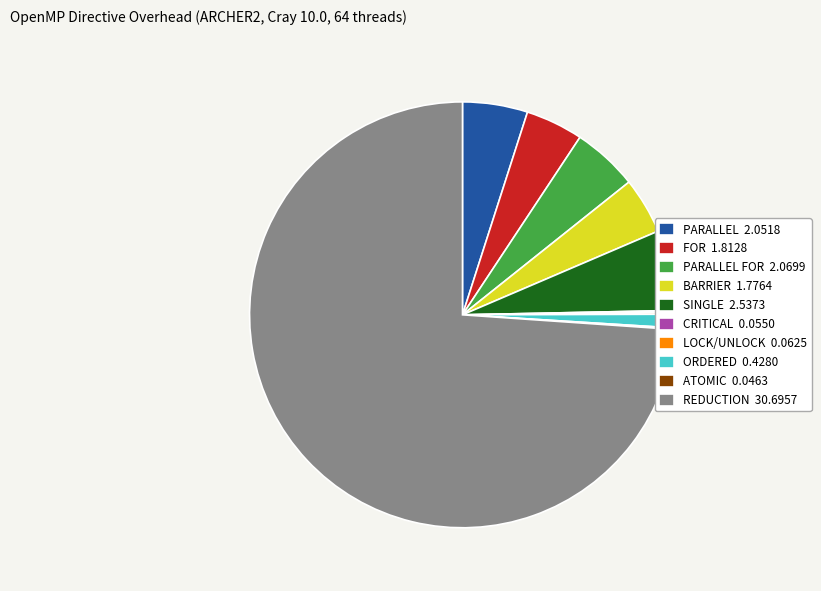

Is it true that PARALLEL FOR 2.0699 is 5% of the pie?

True